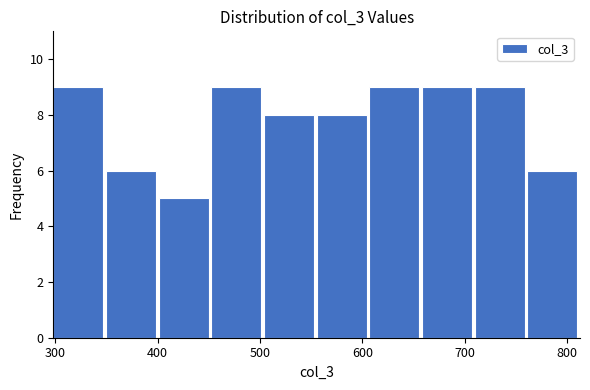

Reading left to right, transcribe this chart: for each bar, give the range it covers on the x-axis and its height. Neither the bar edges nor the heights are printed on the chart, so give them approximately, as read against the axes.

300 to 350: 9
350 to 400: 6
400 to 450: 5
450 to 500: 9
500 to 560: 8
560 to 610: 8
610 to 660: 9
660 to 710: 9
710 to 760: 9
760 to 810: 6